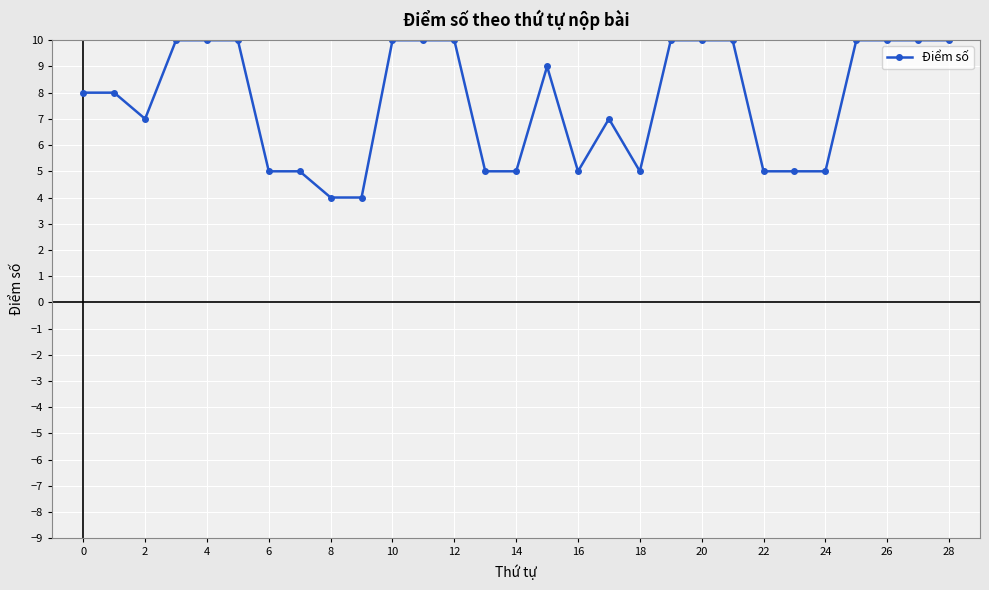

What is the minimum value shown in the chart?

4